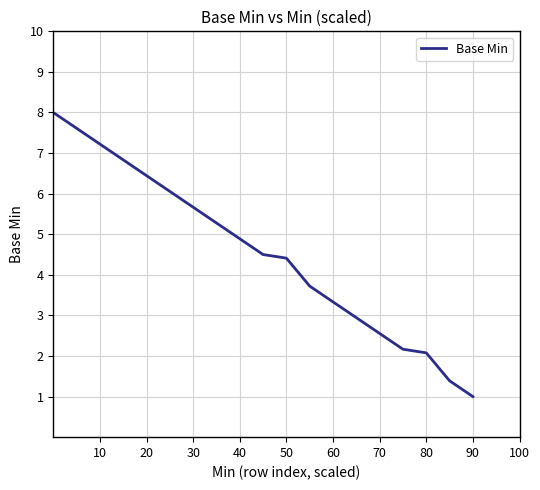

What is the difference between the maximum and second lowest values?

6.6